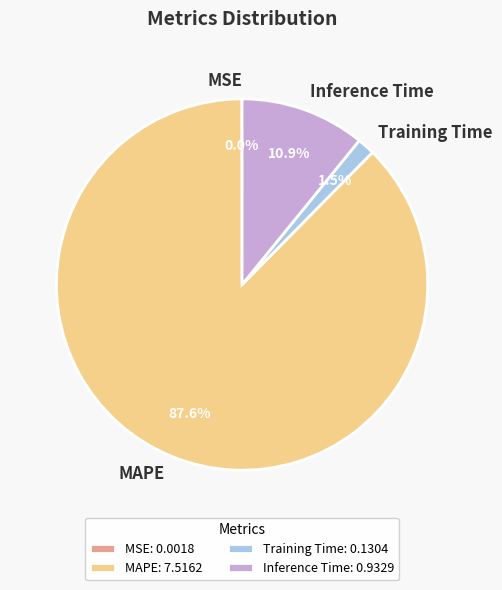

How much of the chart is everything except Inference Time?

89.1%